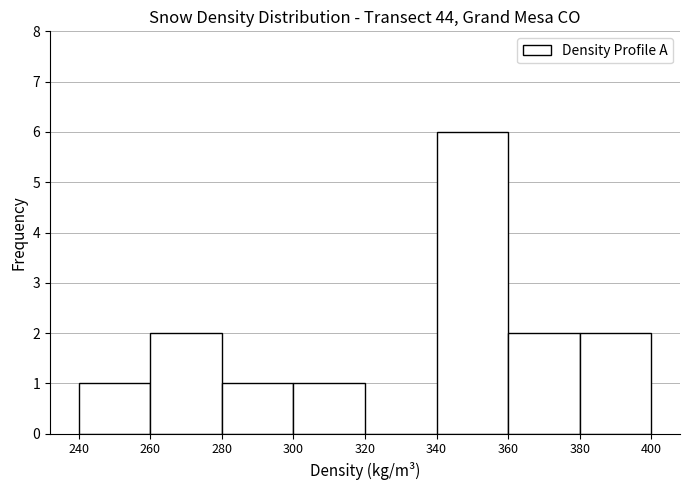

Which range on the x-axis has the tallest bar?

340 to 360